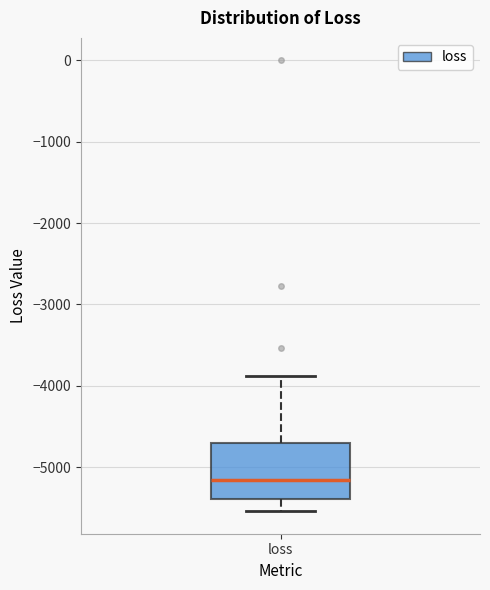

Where is the lower edge of the box for loss on the y-axis? The values are not printed on the chart, so give them approximately, as read against the axis.

-5400